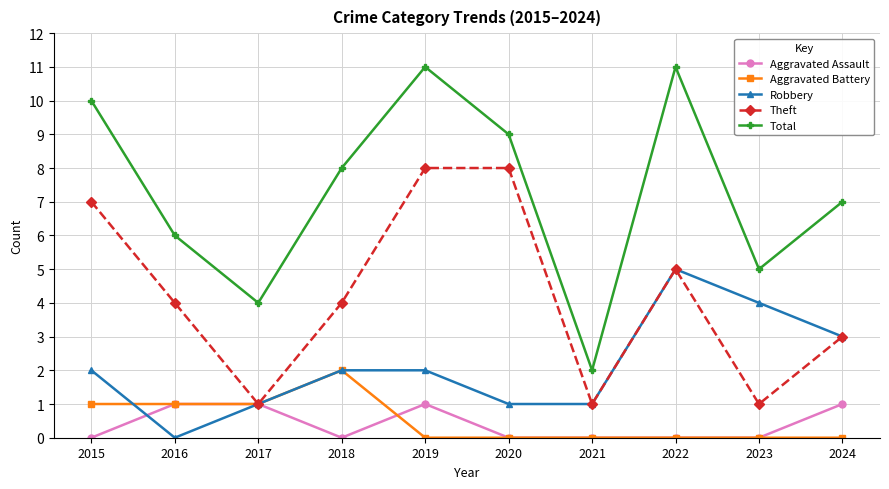

At which category is the sum across all series the highest?

2019